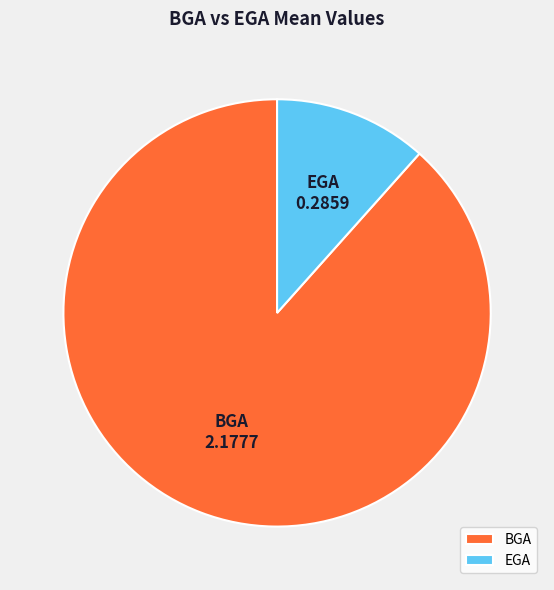

Approximately how many times larger is the value at EGA compared to BGA?

0.1